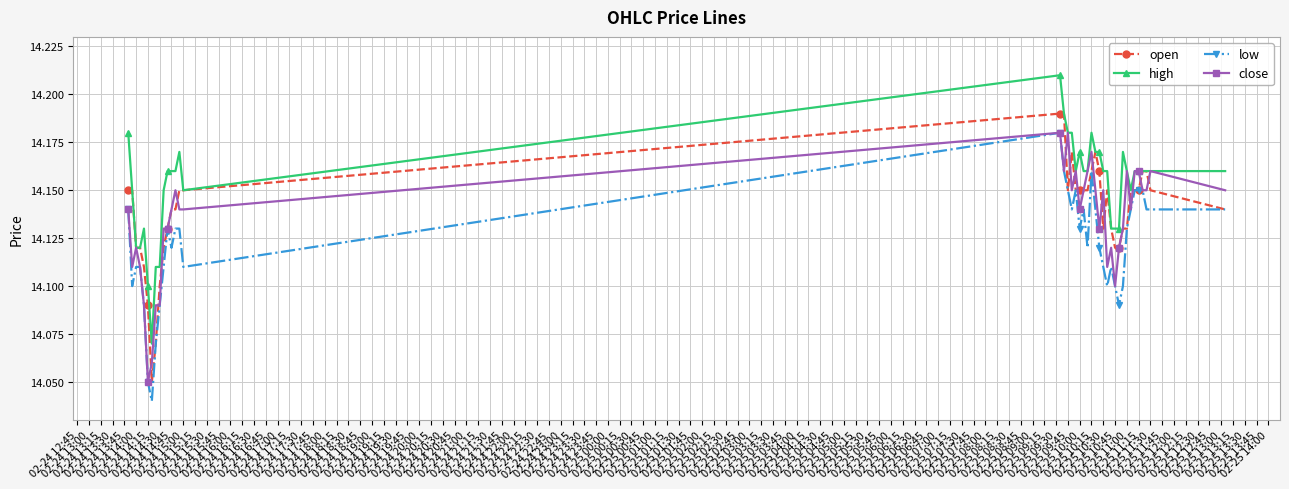

Count the low values in the range 14 to 15.

40